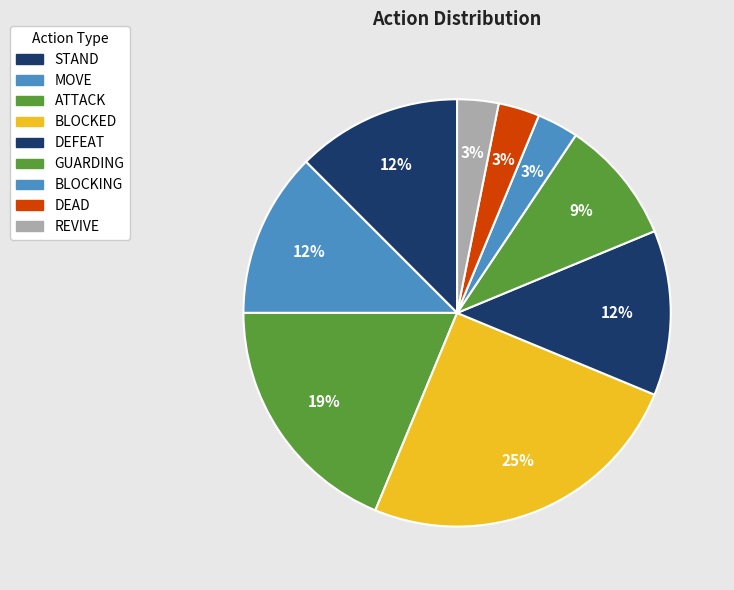

Between DEFEAT and REVIVE, which is larger?

DEFEAT